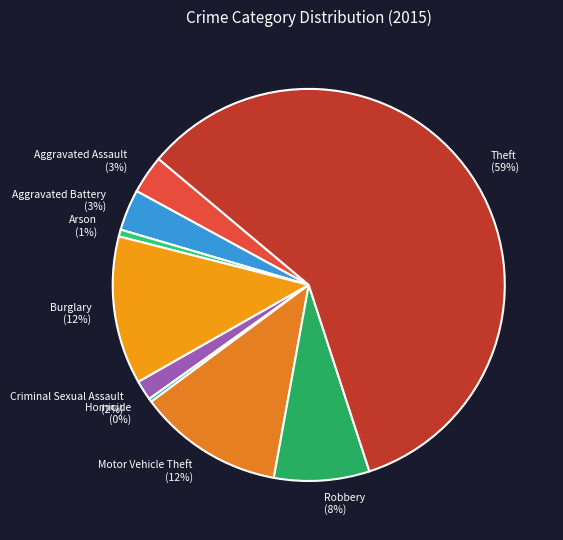

Which category has the biggest portion of the pie?

Theft